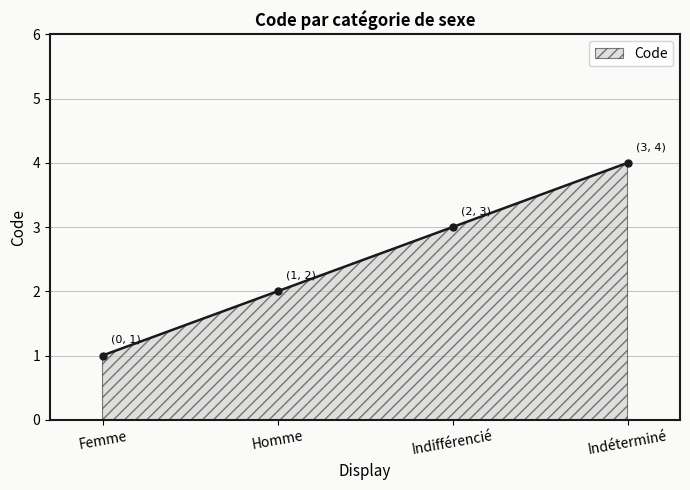

Rank the categories by value from highest to lowest.

Indéterminé, Indifférencié, Homme, Femme